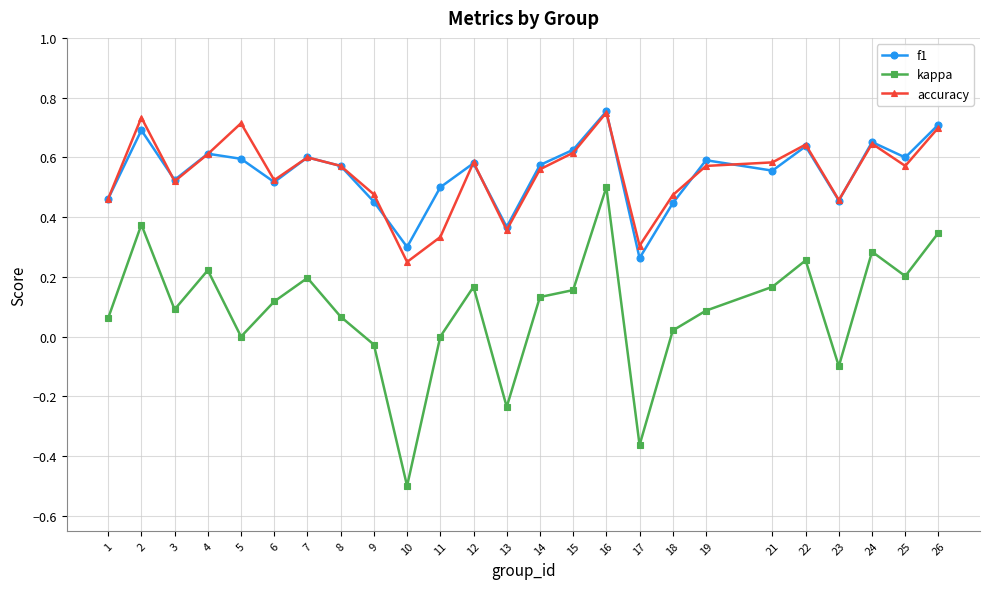

How many interior local peaks does the f1 series have?

8